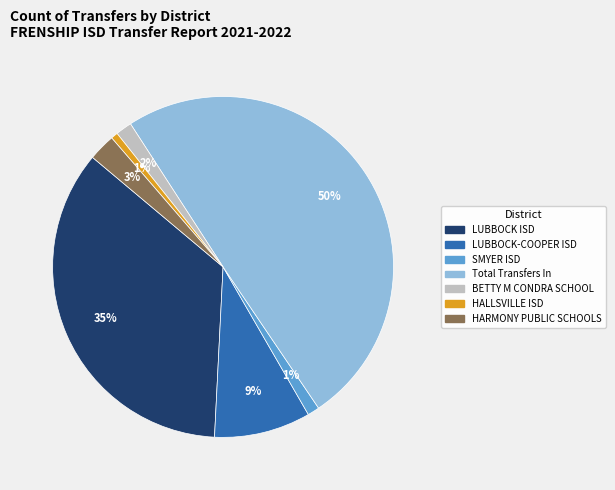

What is the ratio of the value at HARMONY PUBLIC SCHOOLS to the value at Total Transfers In?

0.1